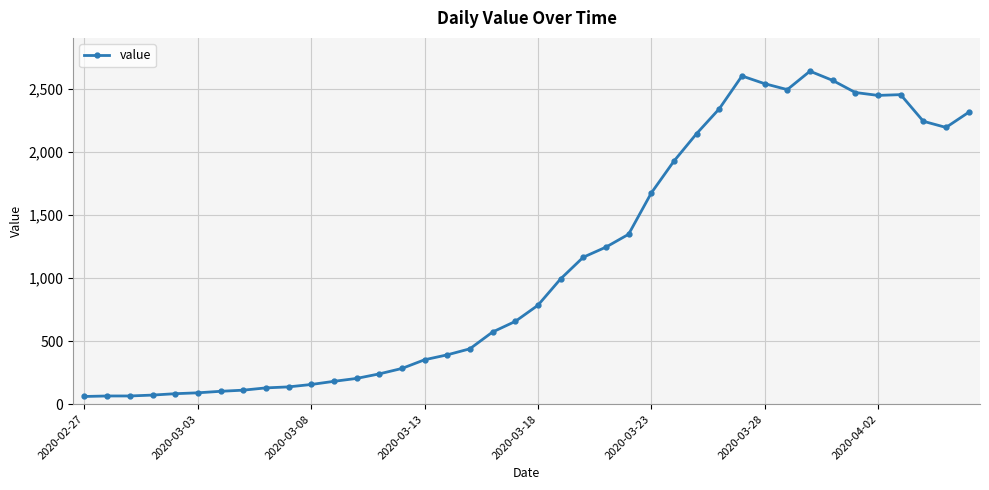

What is the average value?

1124